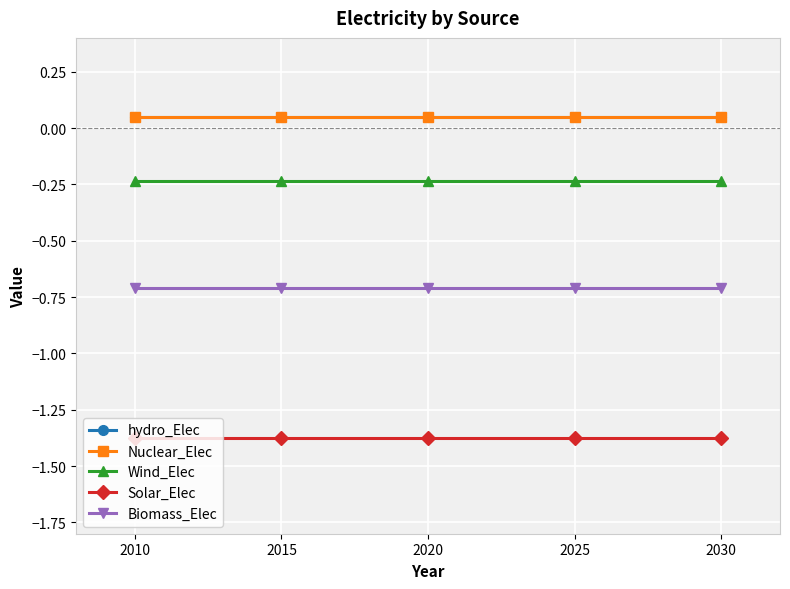

The value of Solar_Elec at 2010 is -1.4. True or false?

True